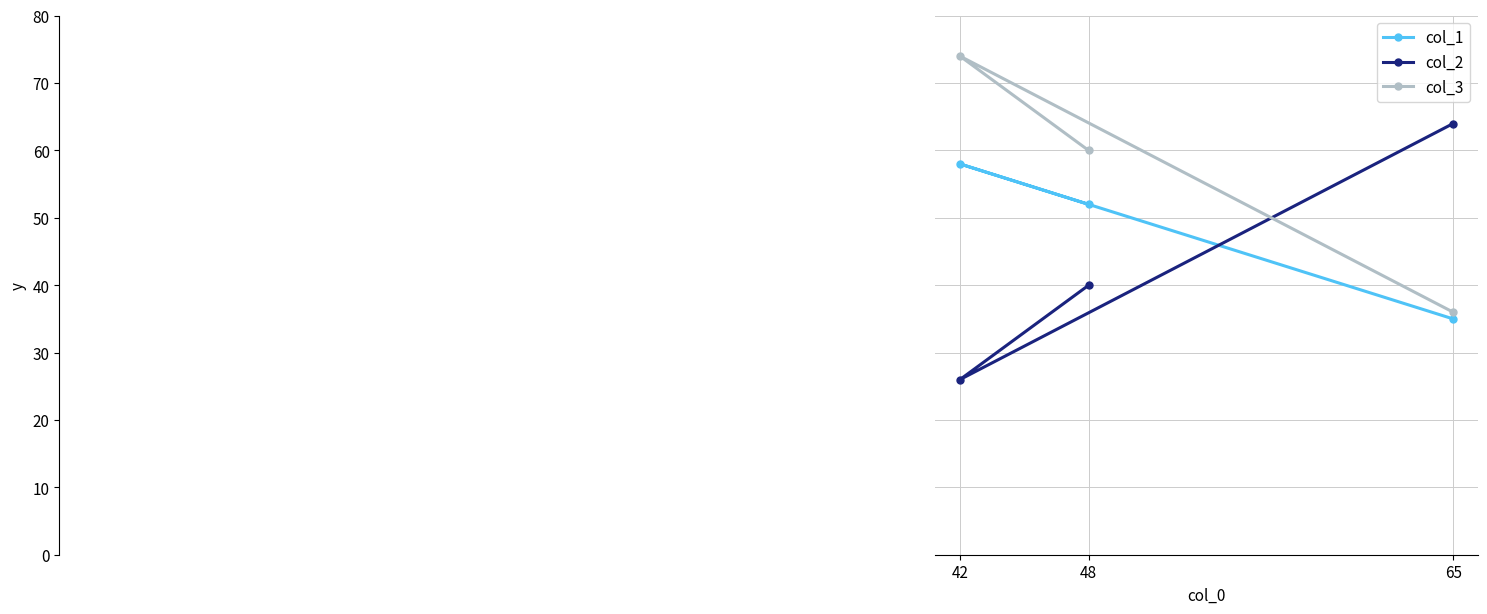

Rank the series by their average value, from highest to lowest.

col_3, col_1, col_2